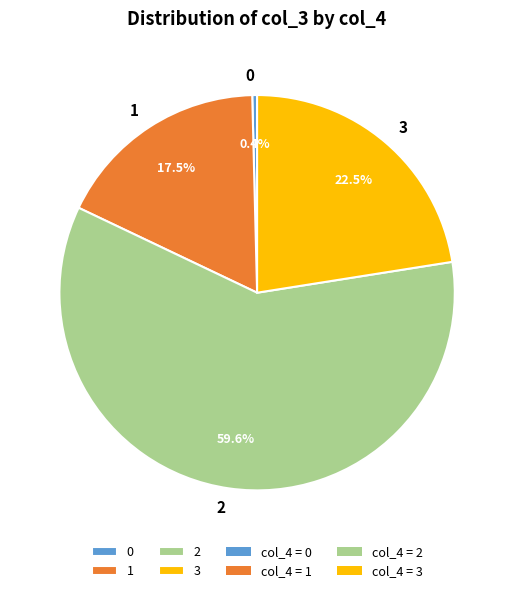

Combined, do 3 and 2 account for over 50%?

Yes